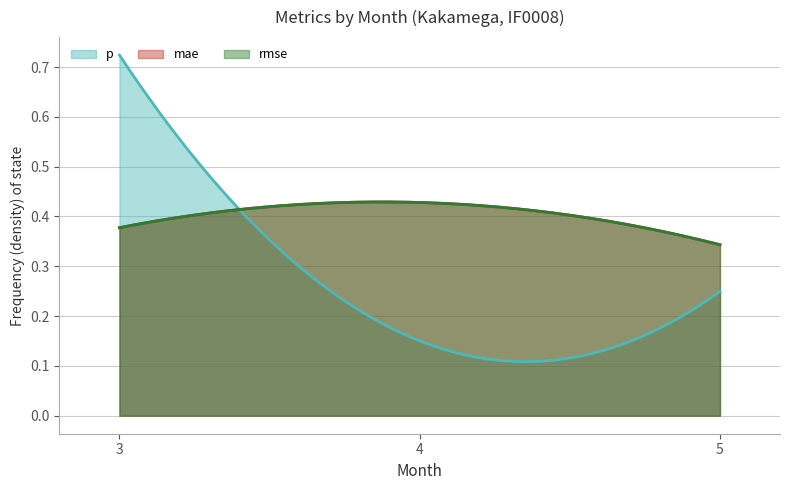

Between 5 and 4, which is larger?

5